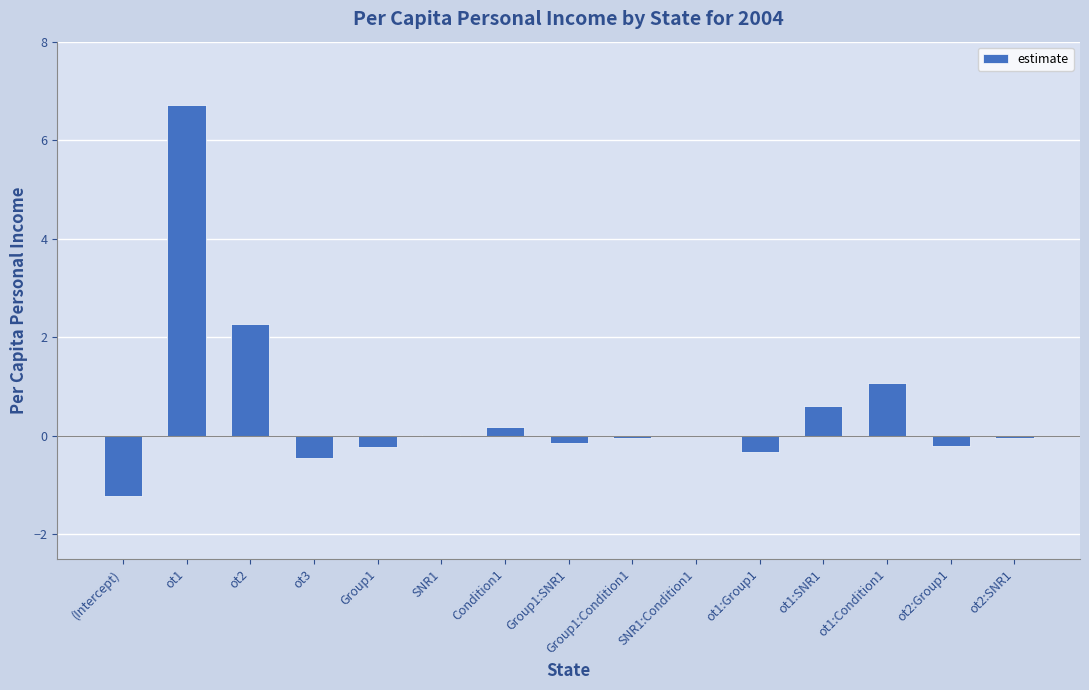

What is the approximate value at ot2?

2.3